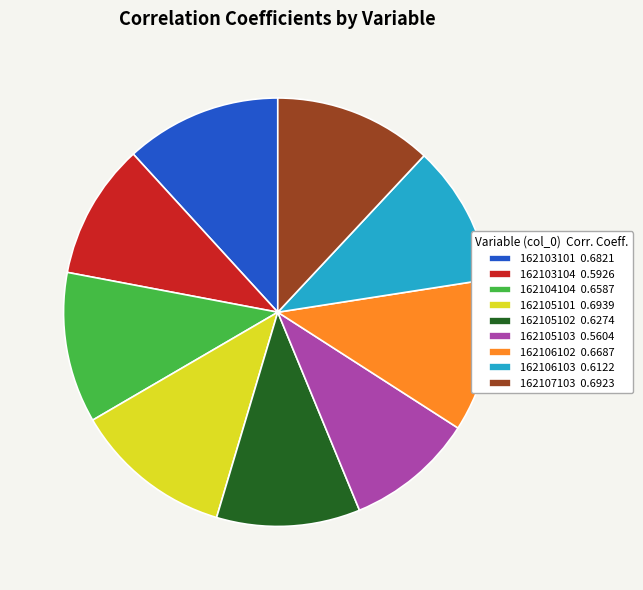

Does any single category account for the majority?

No